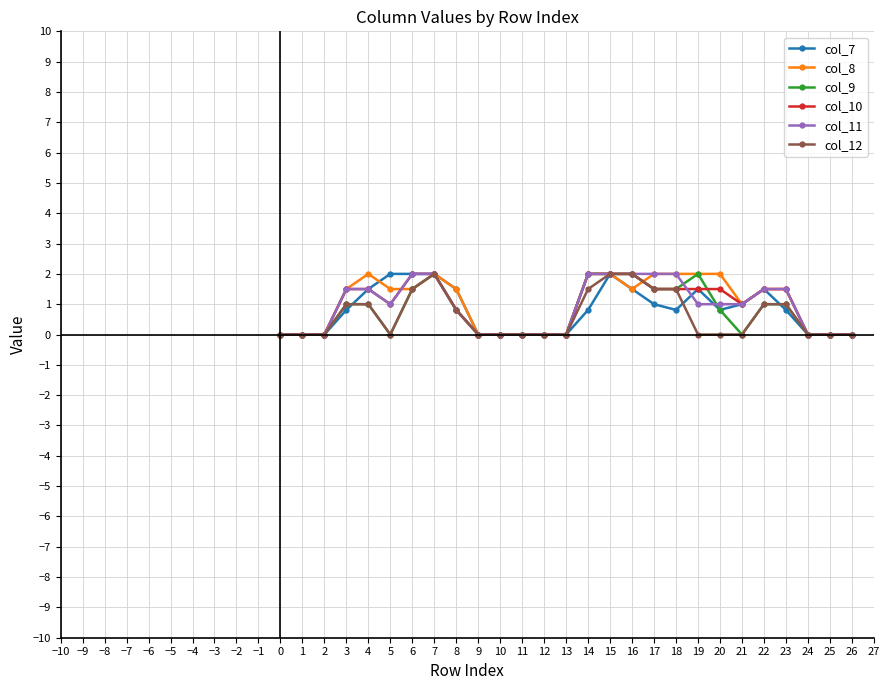

How many lines are shown in the chart?

6